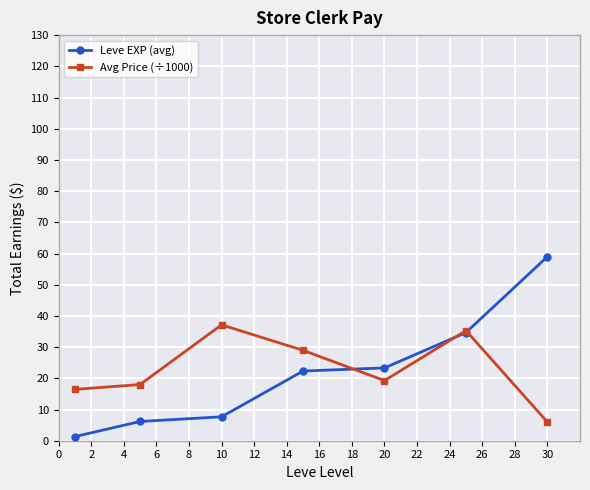

True or false: Avg Price (÷1000) has more than 1 interior local peaks.

True